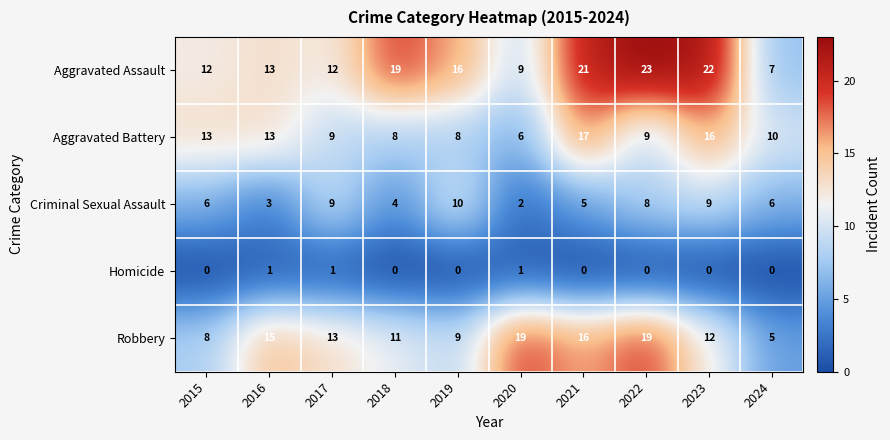

Which series changed the most between 2016 and 2019?

Criminal Sexual Assault